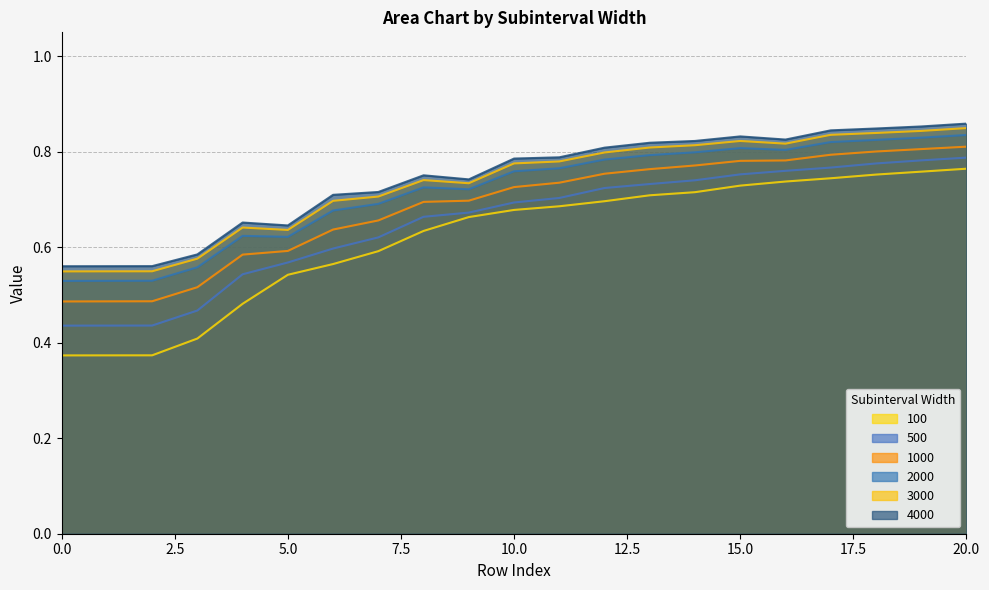

Is the value of 2000 at 16 greater than the value of 3000 at 13?

No